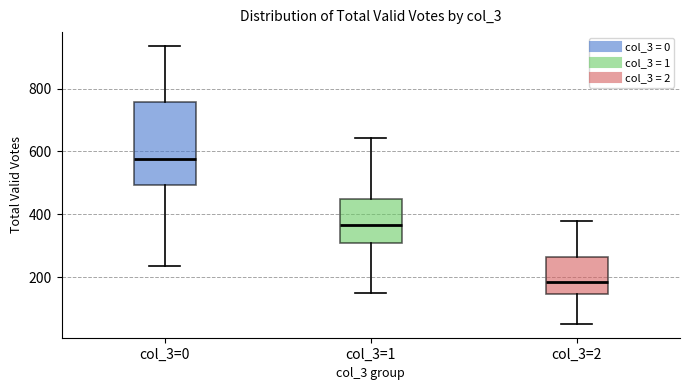

Reading left to right, read every box against the y-axis: the position of its median line, the range the box covers, and the ends of its whiskers. The values are not printed on the chart, so give them approximately, as read against the axis.

col_3=0: median 580, box 500 to 760, whiskers 240 to 940
col_3=1: median 360, box 300 to 440, whiskers 160 to 640
col_3=2: median 180, box 140 to 260, whiskers 60 to 380